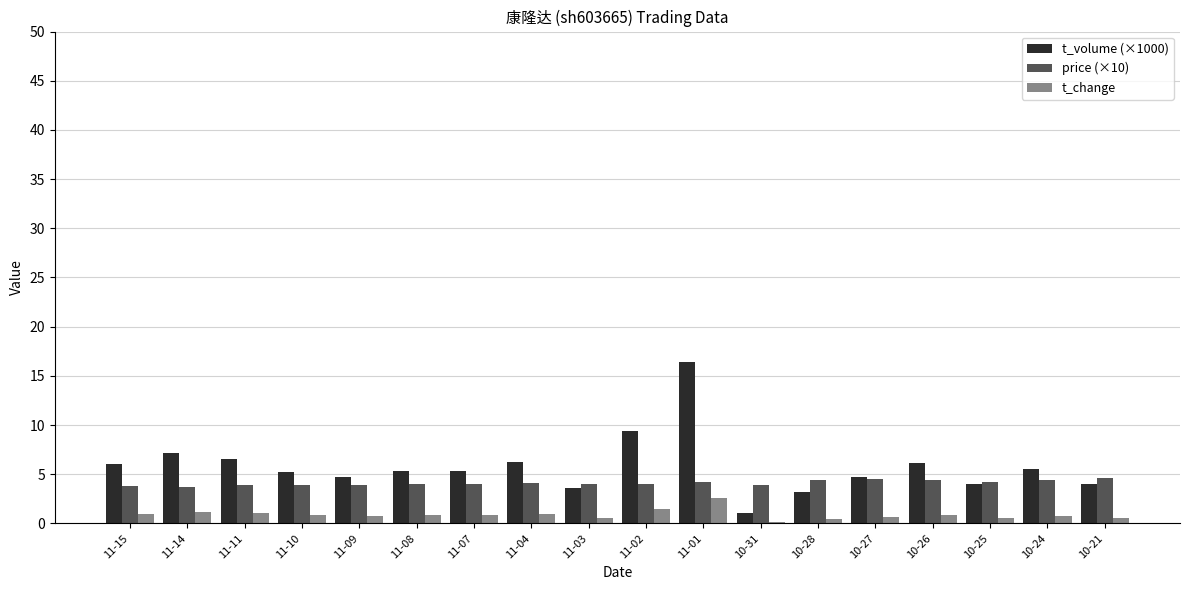

Is the value of price (×10) at 11-07 greater than the value of t_change at 10-21?

Yes